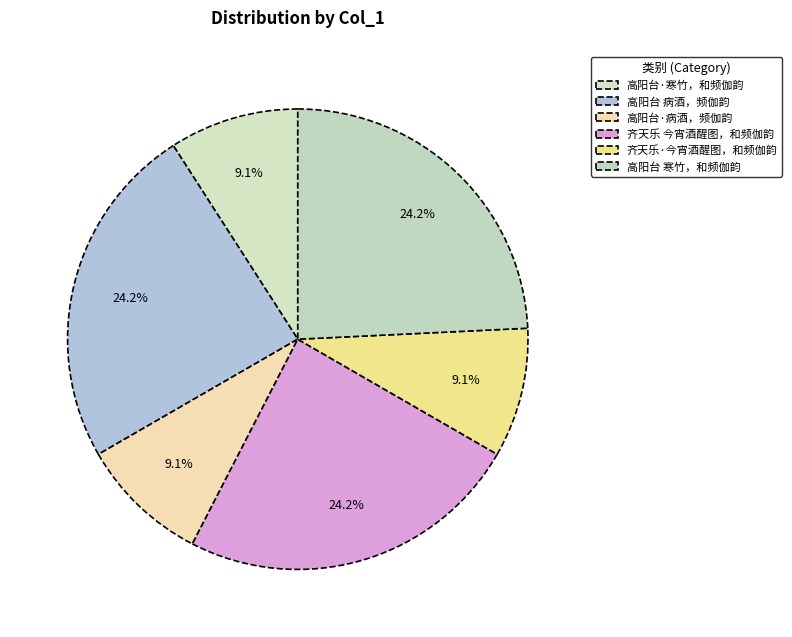

Rank the categories by value from highest to lowest.

高阳台 病酒，频伽韵, 高阳台 寒竹，和频伽韵, 齐天乐 今宵酒醒图，和频伽韵, 高阳台·病酒，频伽韵, 高阳台·寒竹，和频伽韵, 齐天乐·今宵酒醒图，和频伽韵